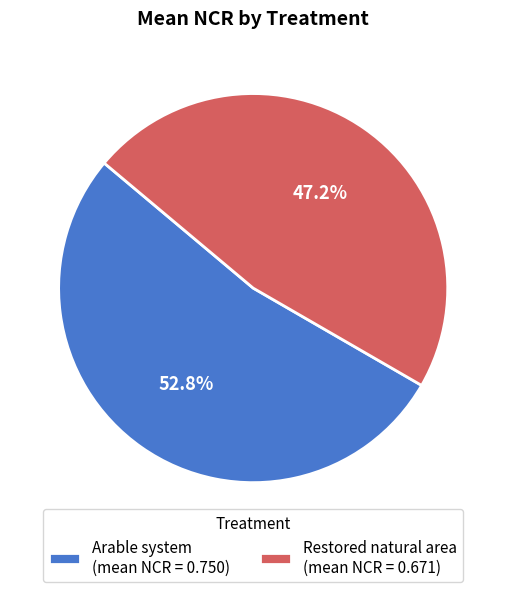

Rank the categories by value from highest to lowest.

Arable system (mean NCR = 0.750), Restored natural area (mean NCR = 0.671)